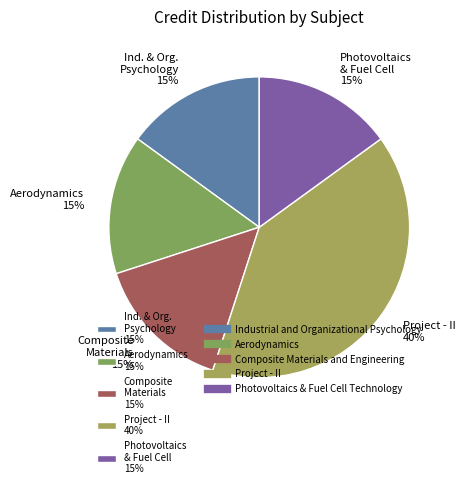

Which slice is the largest?

Project - II 40%